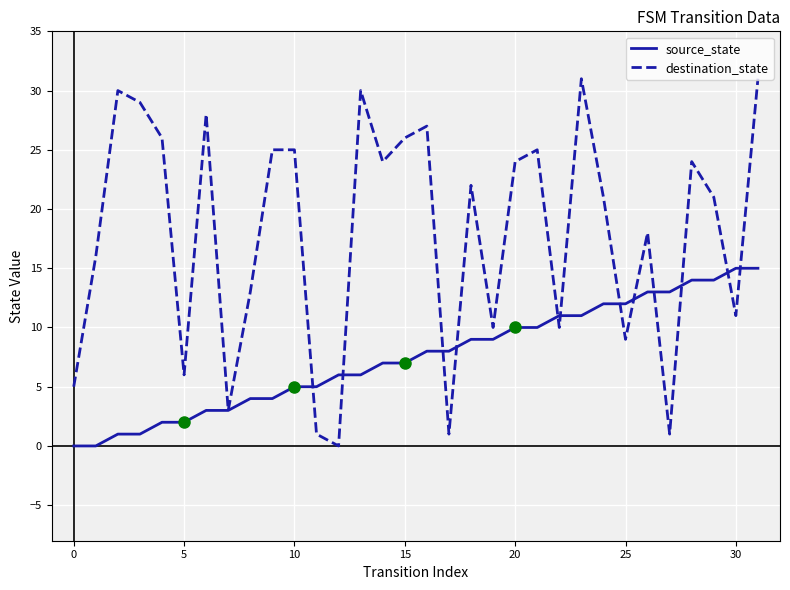

Is this an area chart (filled region under the line)?

No